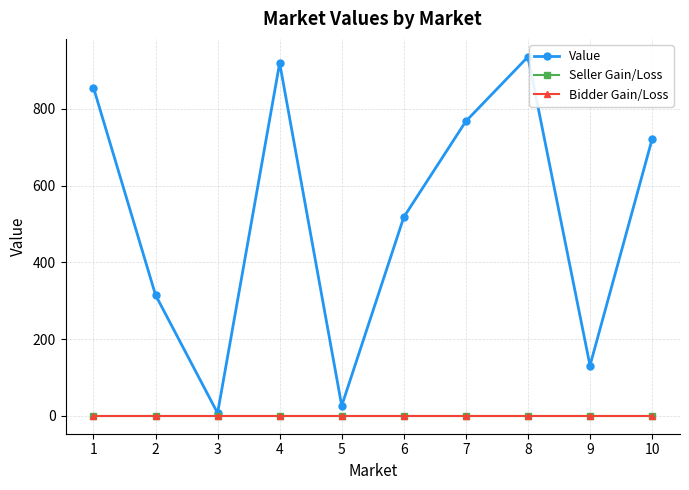

What is the difference between the Value values at 4 and 9?

789